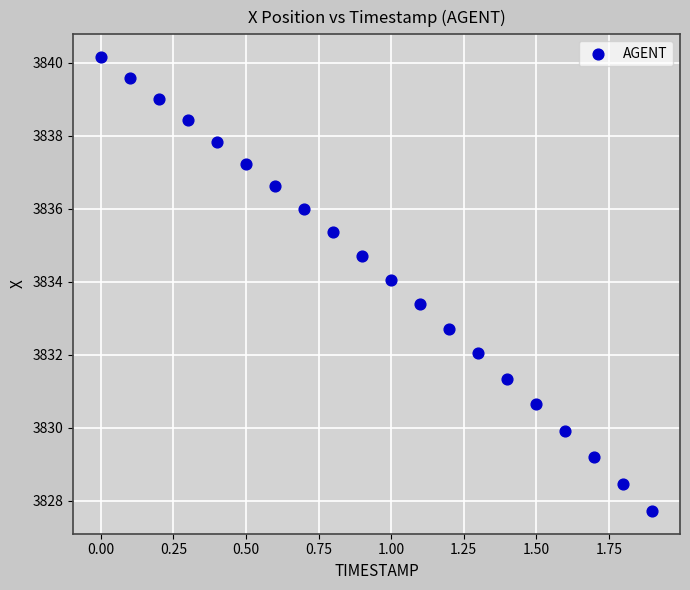

What is the range of X values (max minus min)?

1.9